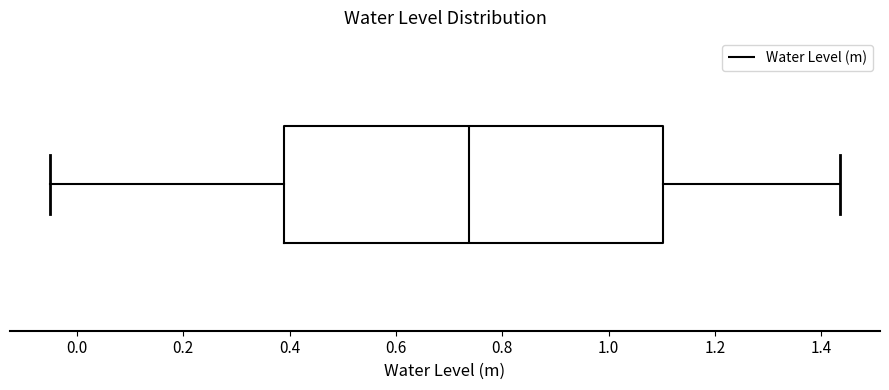

Transcribe this box plot: give where the median line is, the range the box spans, and where the two whiskers end, as read against the x-axis. The values are not printed on the chart, so give them approximately, as read against the axis.

median 0.74, box 0.38 to 1.10, whiskers -0.06 to 1.44